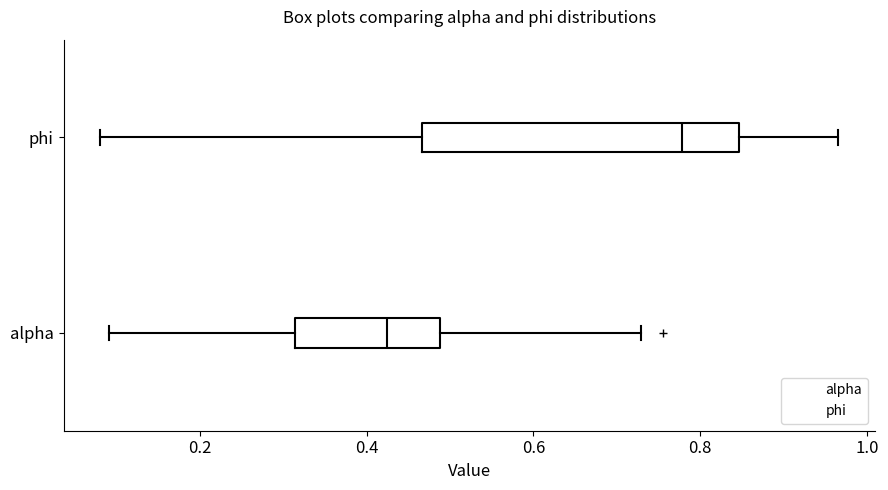

Reading bottom to top, transcribe this box plot: for each box, give where its median line is, the range the box spans, and where its two whiskers end, as read against the x-axis. The values are not printed on the chart, so give them approximately, as read against the axis.

alpha: median 0.42, box 0.32 to 0.48, whiskers 0.10 to 0.72
phi: median 0.78, box 0.46 to 0.84, whiskers 0.08 to 0.96